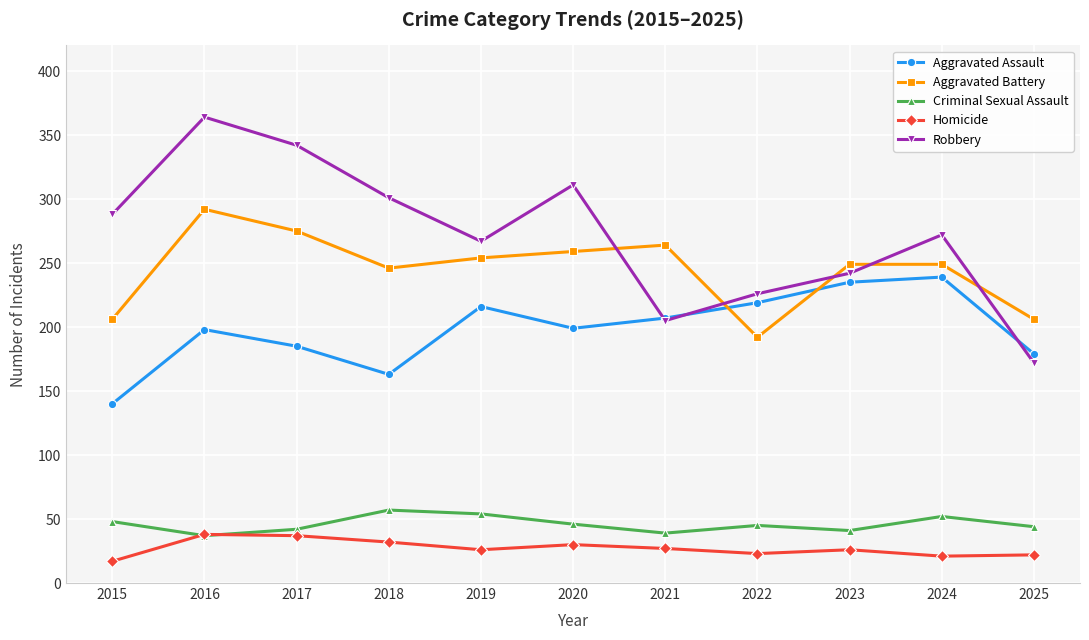

At which category is the sum across all series the highest?

2016